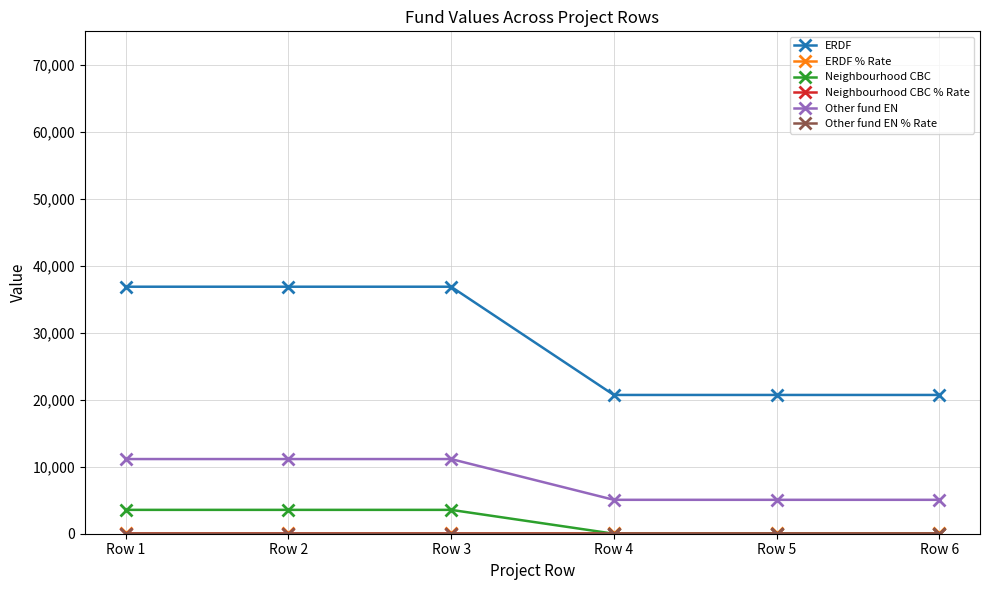

What is the spread (max minus min) of values at Row 3?

36870.3